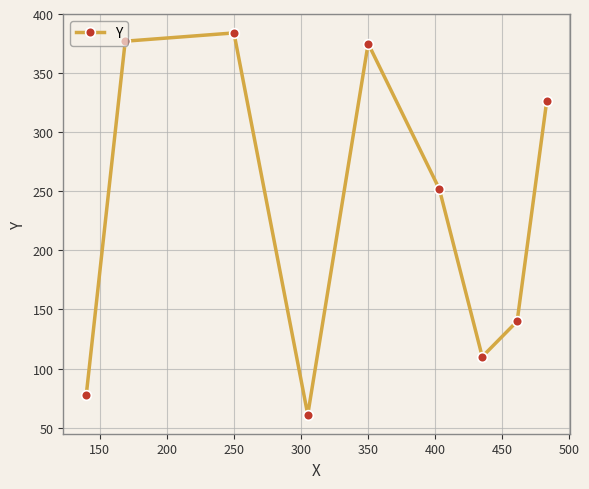

What is the sum of all values?

2103